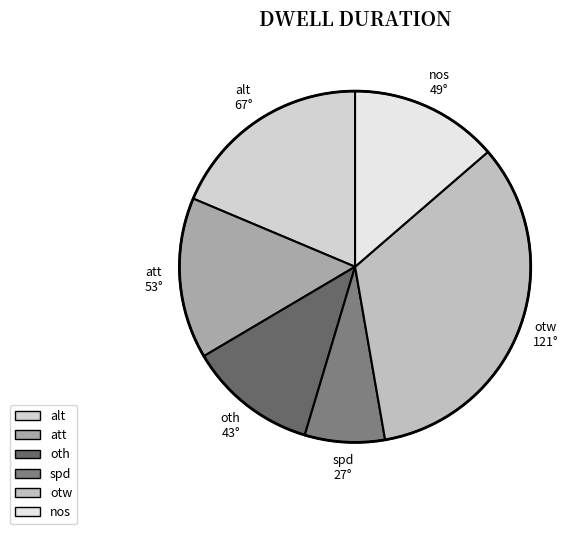

Does otw account for over 50% of the chart?

No